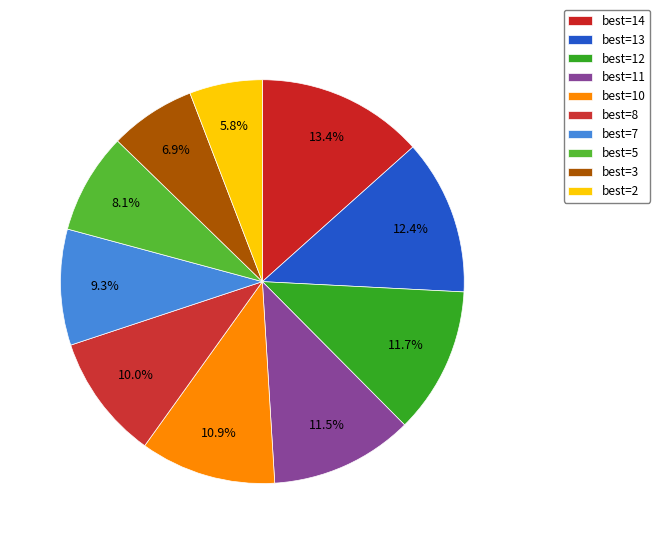

To the nearest percent, what is the average slice percentage?

10%